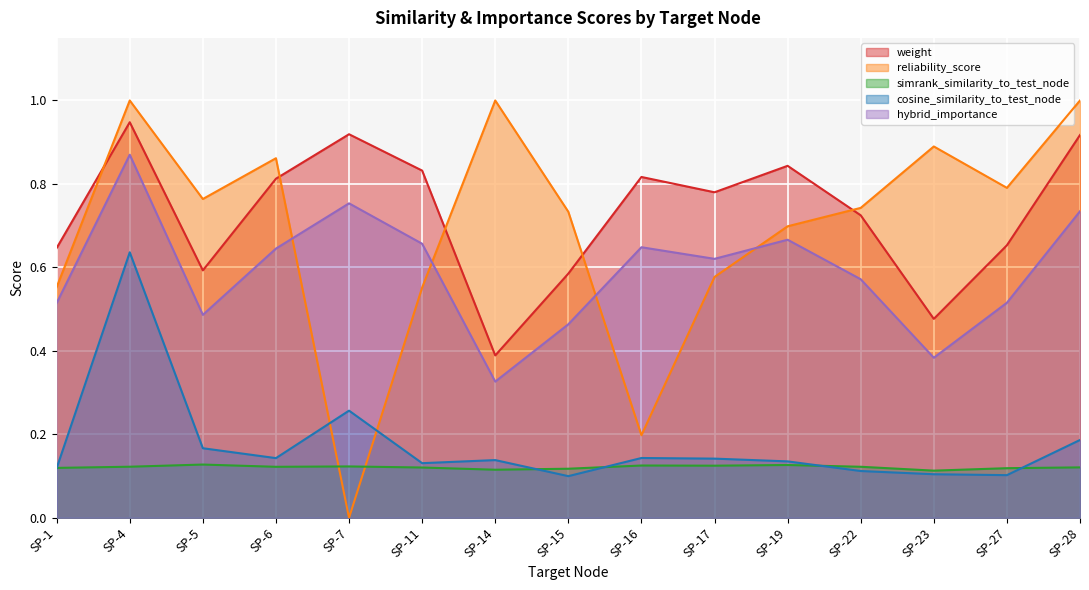

True or false: cosine_similarity_to_test_node has more than 2 points higher than both neighbors.

True